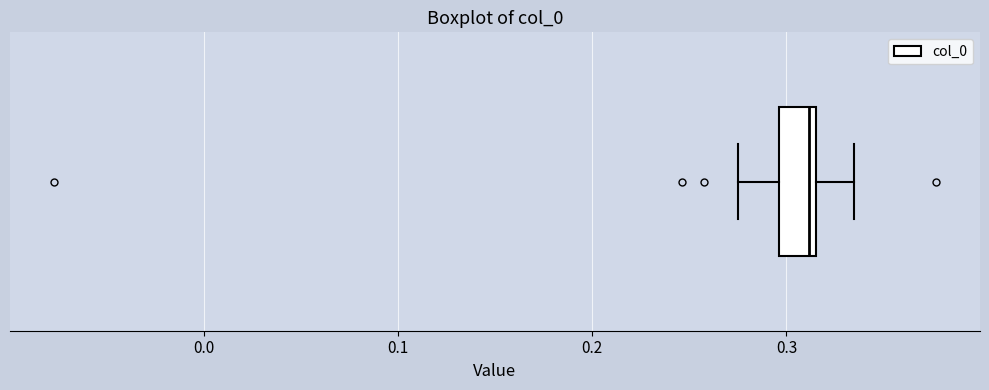

Transcribe this box plot: give where the median line is, the range the box spans, and where the two whiskers end, as read against the x-axis. The values are not printed on the chart, so give them approximately, as read against the axis.

median 0.31, box 0.30 to 0.32, whiskers 0.28 to 0.33